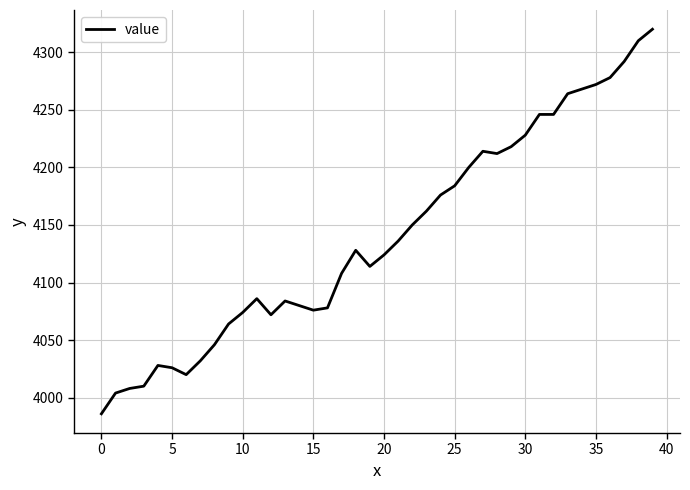

What is the difference between the second highest and second lowest values?

306